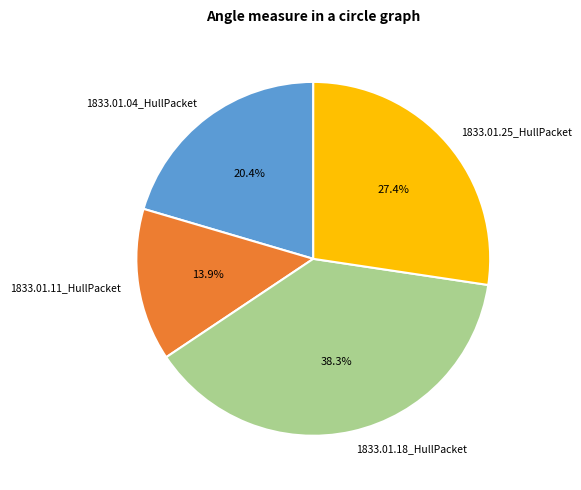

Between 1833.01.18_HullPacket and 1833.01.04_HullPacket, which is larger?

1833.01.18_HullPacket